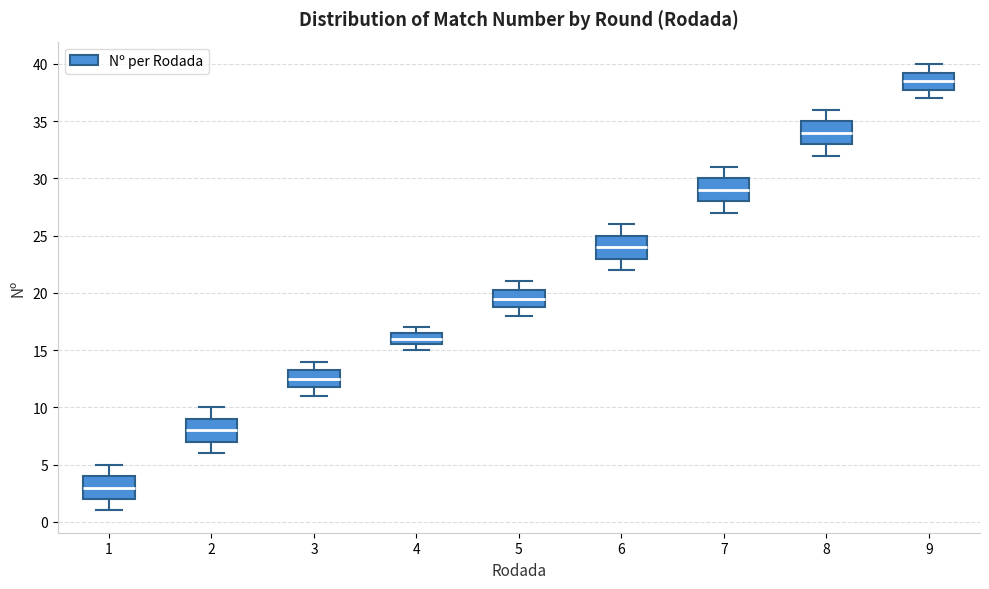

Reading left to right, read every box against the y-axis: the position of its median line, the range the box covers, and the ends of its whiskers. The values are not printed on the chart, so give them approximately, as read against the axis.

1: median 3.0, box 2.0 to 4.0, whiskers 1.0 to 5.0
2: median 8.0, box 7.0 to 9.0, whiskers 6.0 to 10.0
3: median 12.5, box 12.0 to 13.5, whiskers 11.0 to 14.0
4: median 16.0, box 15.5 to 16.5, whiskers 15.0 to 17.0
5: median 19.5, box 19.0 to 20.5, whiskers 18.0 to 21.0
6: median 24.0, box 23.0 to 25.0, whiskers 22.0 to 26.0
7: median 29.0, box 28.0 to 30.0, whiskers 27.0 to 31.0
8: median 34.0, box 33.0 to 35.0, whiskers 32.0 to 36.0
9: median 38.5, box 38.0 to 39.5, whiskers 37.0 to 40.0